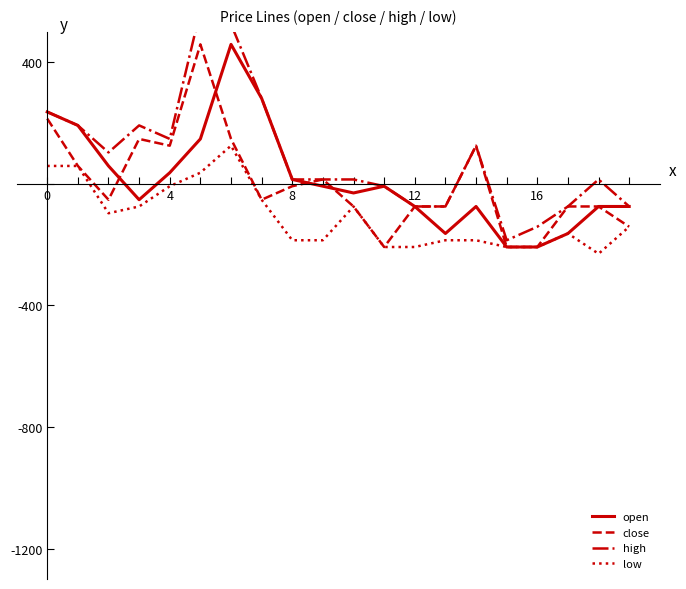

What is the sum of the low values at 10 and 9?

-260.0